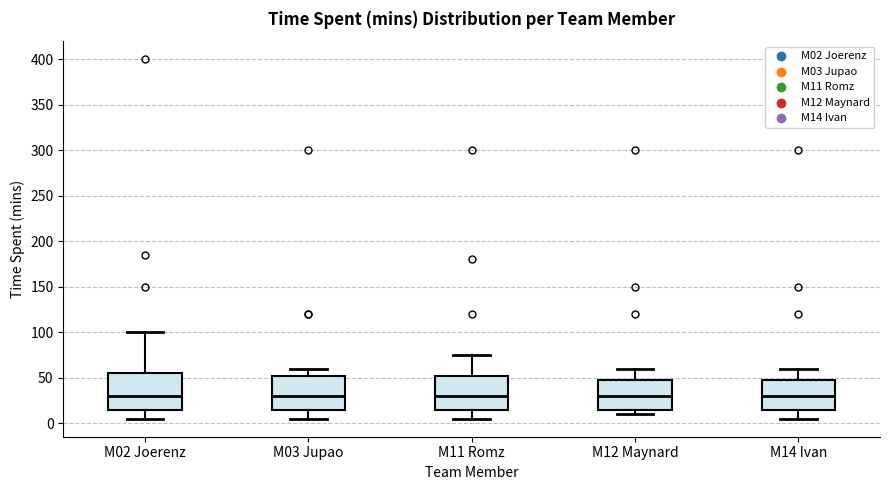

Reading left to right, transcribe this box plot: for each box, give where its median line is, the range the box spans, and where its two whiskers end, as read against the y-axis. The values are not printed on the chart, so give them approximately, as read against the axis.

M02 Joerenz: median 30, box 15 to 55, whiskers 5 to 100
M03 Jupao: median 30, box 15 to 55, whiskers 5 to 60
M11 Romz: median 30, box 15 to 55, whiskers 5 to 75
M12 Maynard: median 30, box 15 to 50, whiskers 10 to 60
M14 Ivan: median 30, box 15 to 50, whiskers 5 to 60